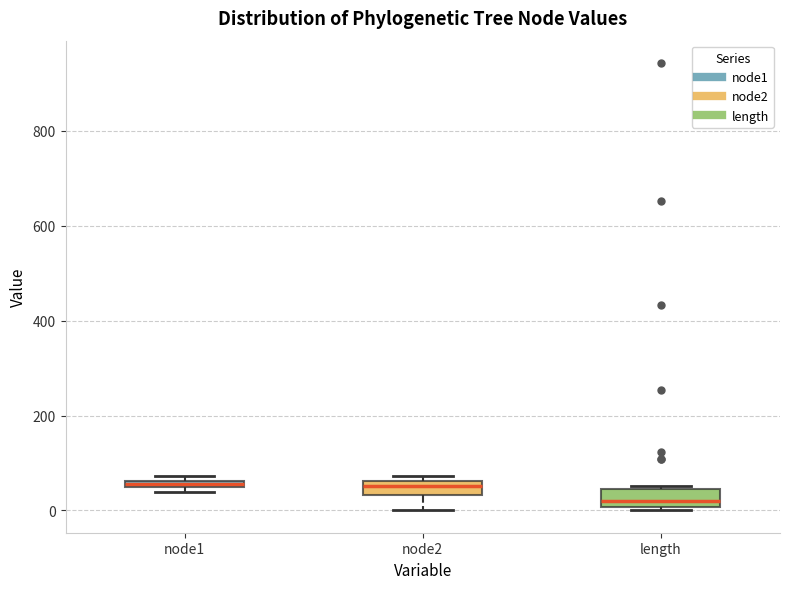

Where is the upper edge of the box for node1 on the y-axis? The values are not printed on the chart, so give them approximately, as read against the axis.

60